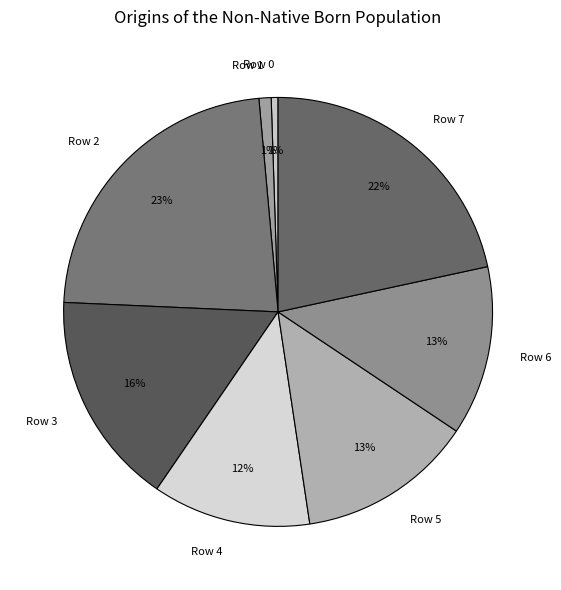

To the nearest percent, what is the average slice percentage?

12%